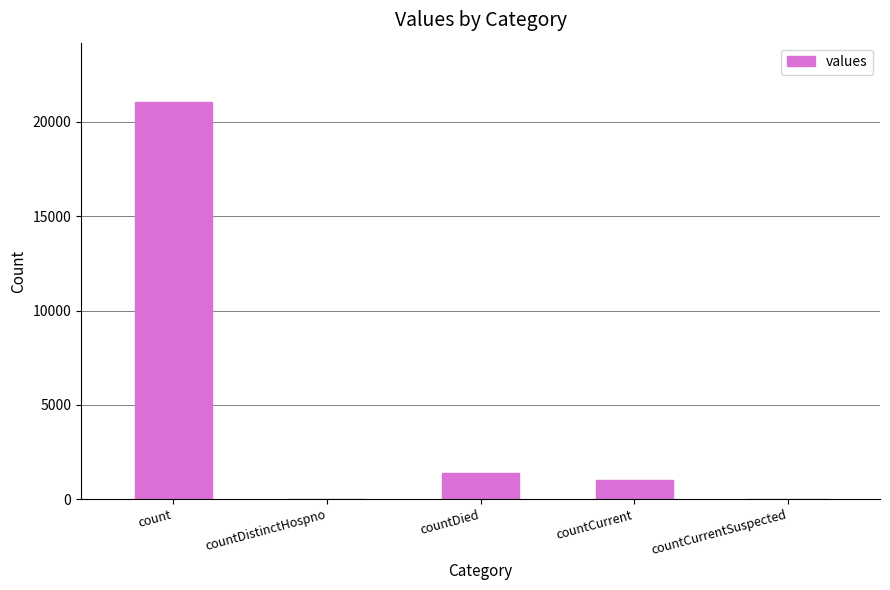

The chart shows a value of 1006 at countCurrent. True or false?

True